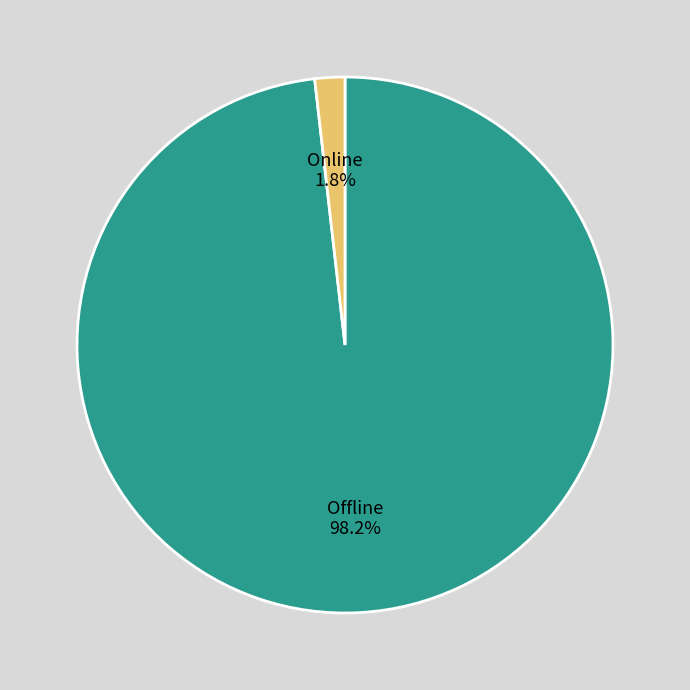

Rank the categories by value from lowest to highest.

Online, Offline